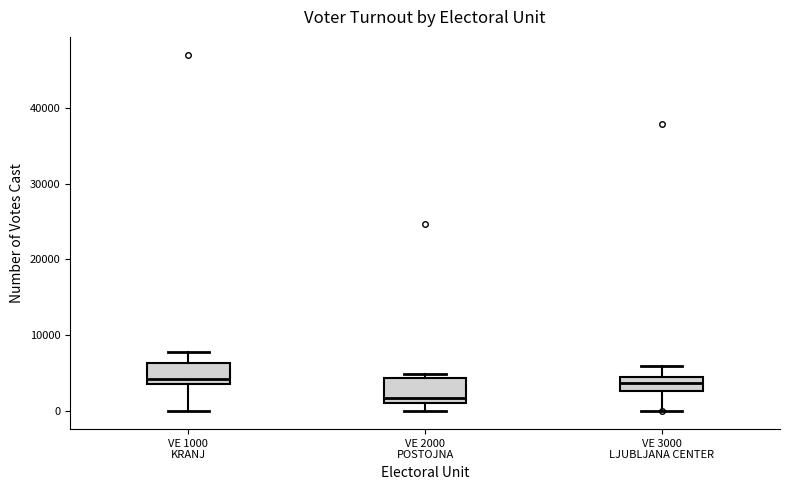

Where is the upper edge of the box for VE 1000 KRANJ on the y-axis? The values are not printed on the chart, so give them approximately, as read against the axis.

6000